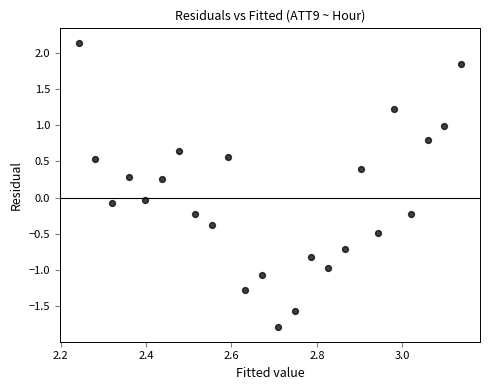

What is the range of X values (max minus min)?

0.9